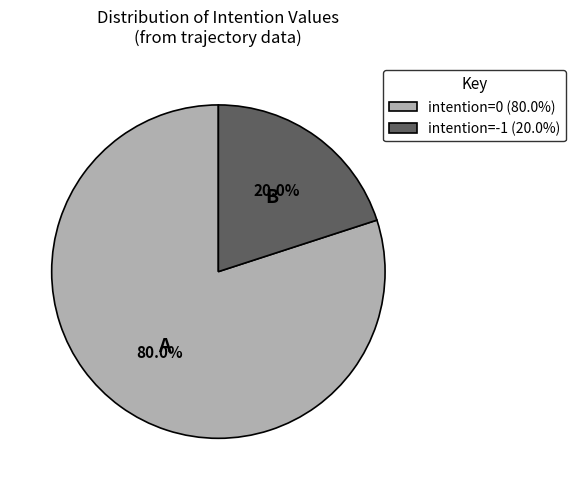

Which category has the smallest portion of the pie?

intention=-1 (20.0%)